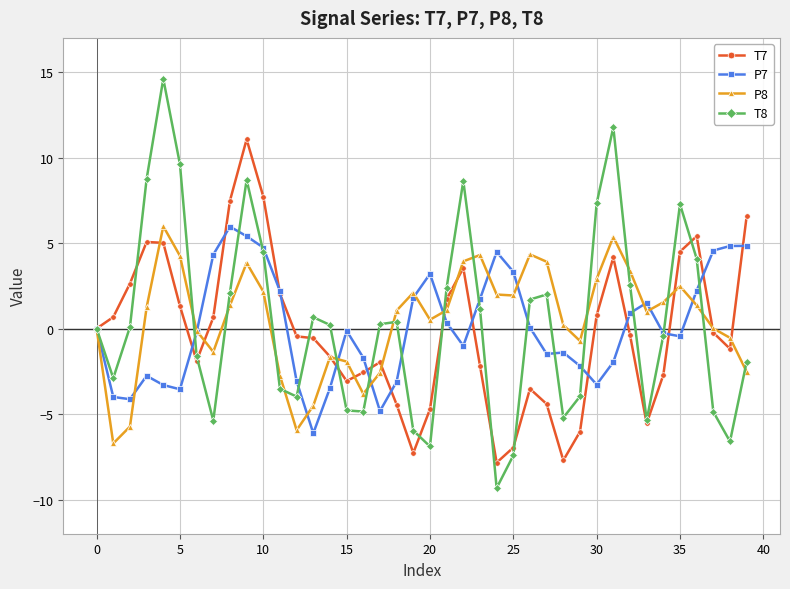

What is the minimum value for P8?

-6.7